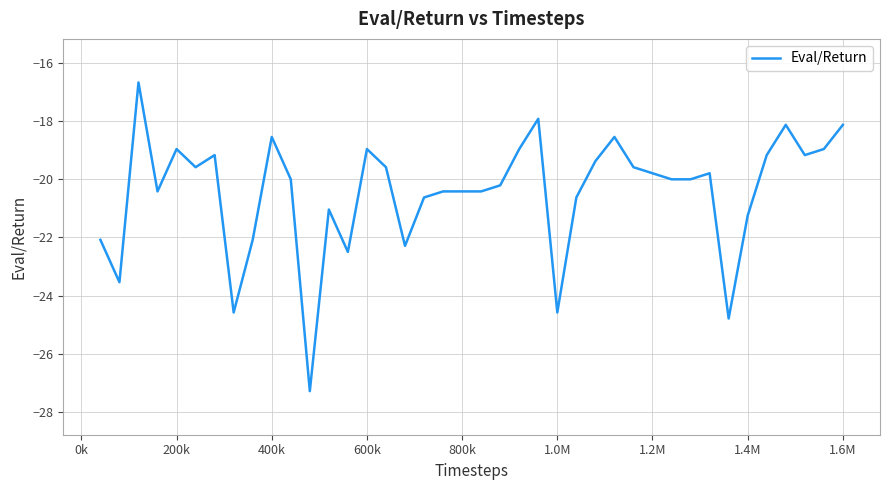

What is the maximum value shown in the chart?

-16.7